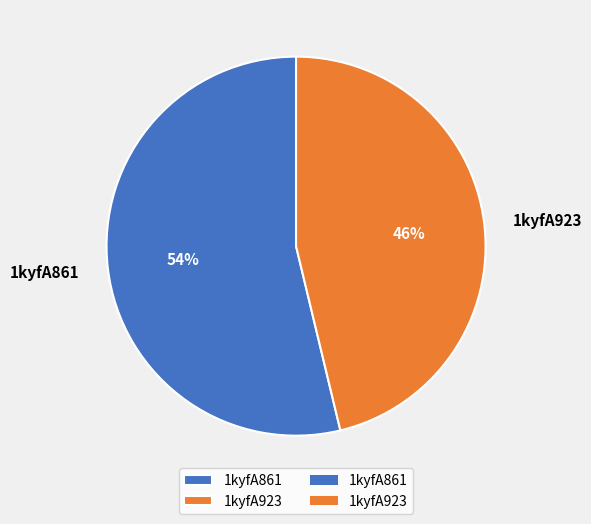

Combined, do 1kyfA861 and 1kyfA923 account for over 50%?

Yes